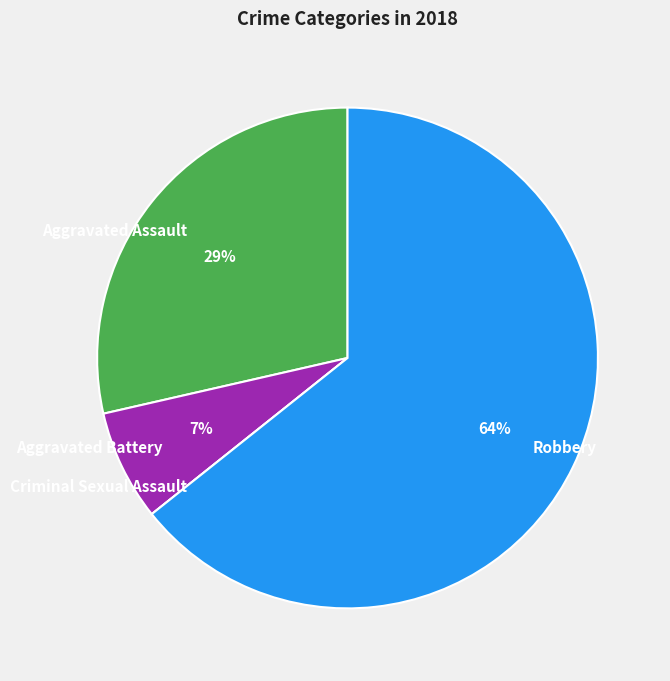

What percentage is the Aggravated Battery slice, to the nearest percent?

7%